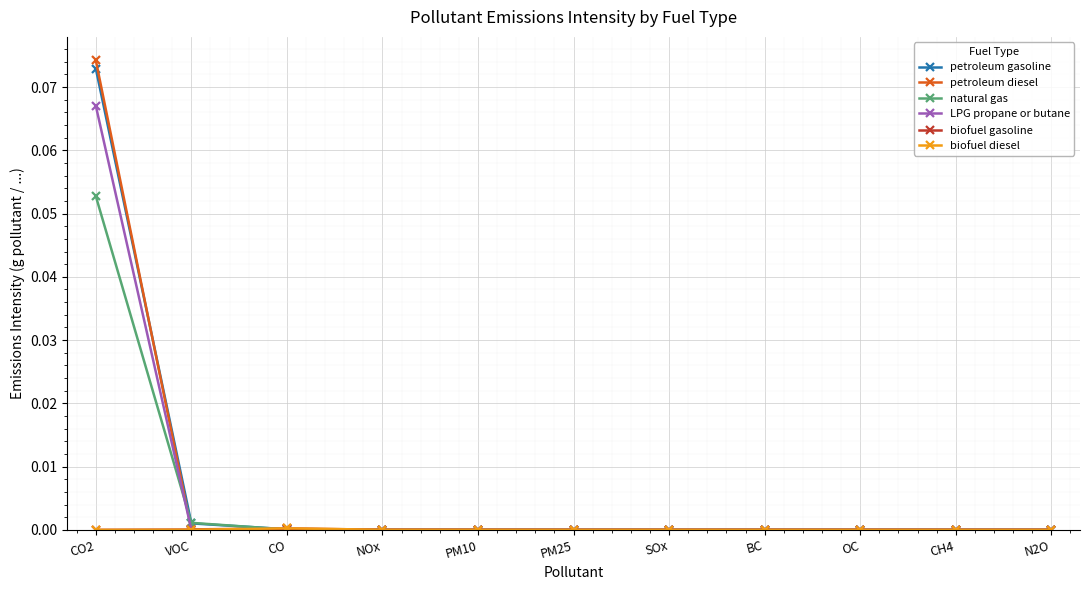

Is it true that LPG propane or butane equals 0.0 at SOx?

True